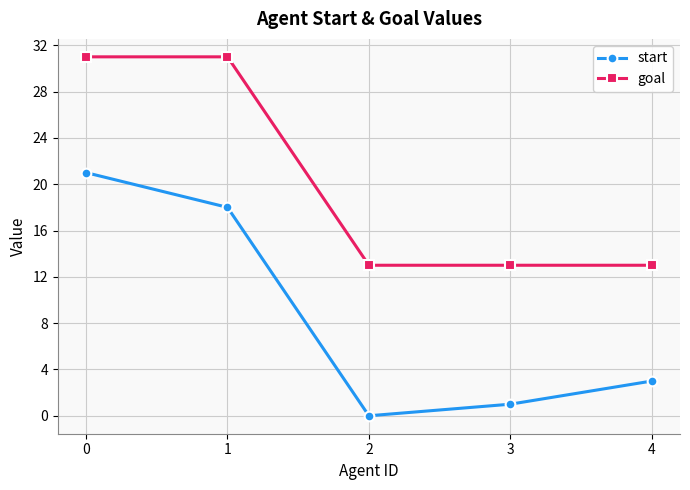

What is the difference between the goal values at 1 and 0?

0